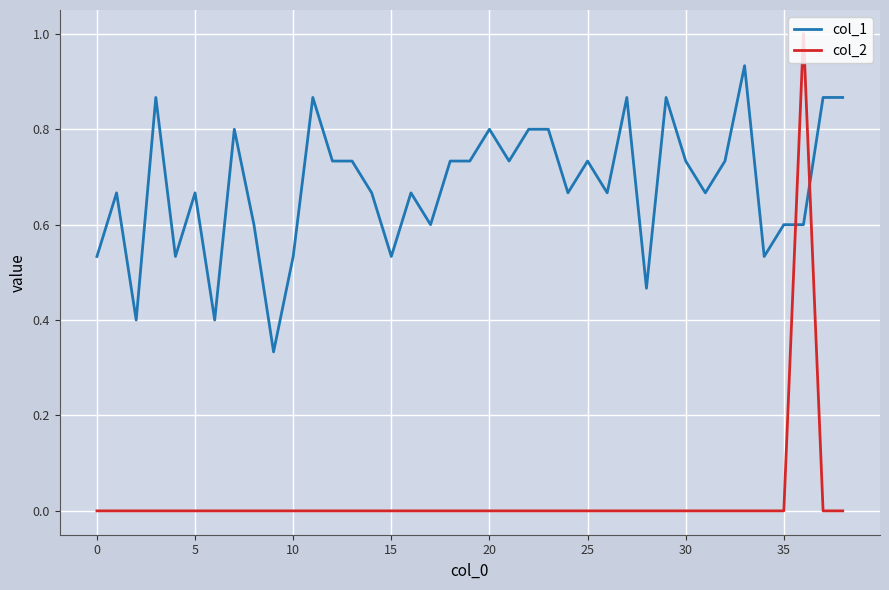

After their last crossing, which series has the higher values: col_2 or col_1?

col_1